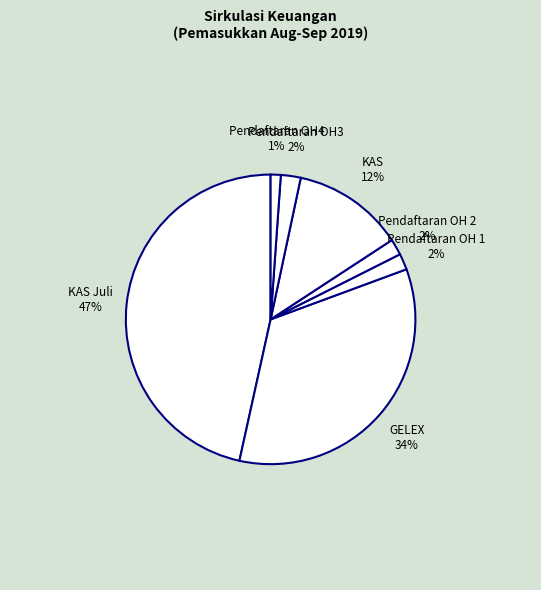

Which category has the biggest portion of the pie?

KAS Juli